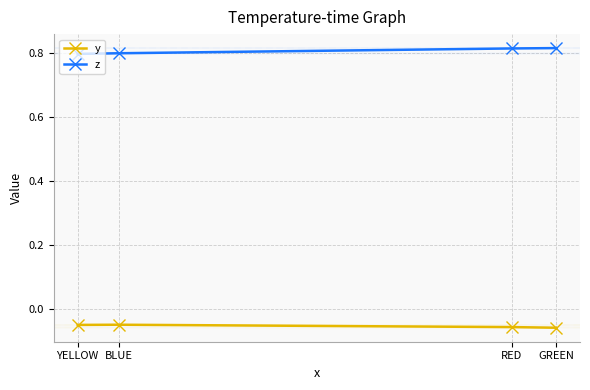

What is the sum of all z values?

3.2